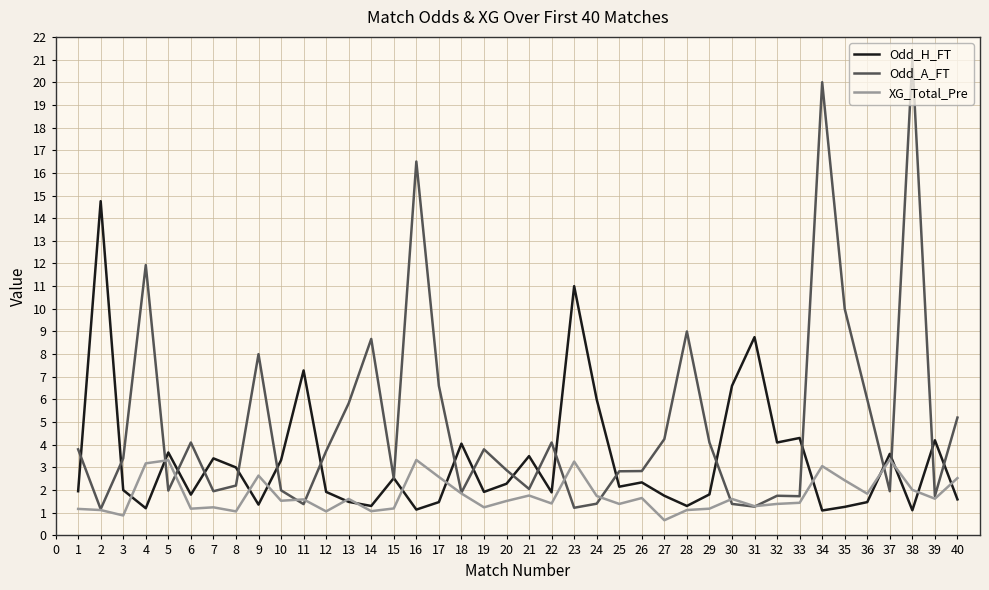

Is the value of XG_Total_Pre at 32 greater than the value of Odd_A_FT at 6?

No